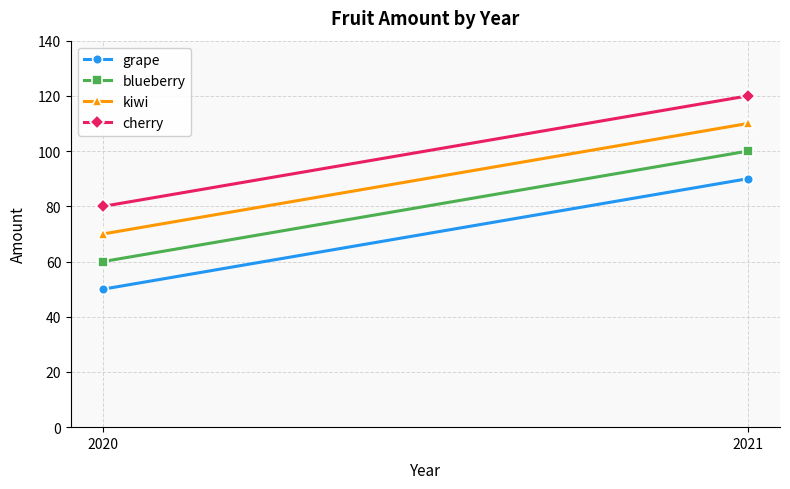

How many data points does each series have?

2